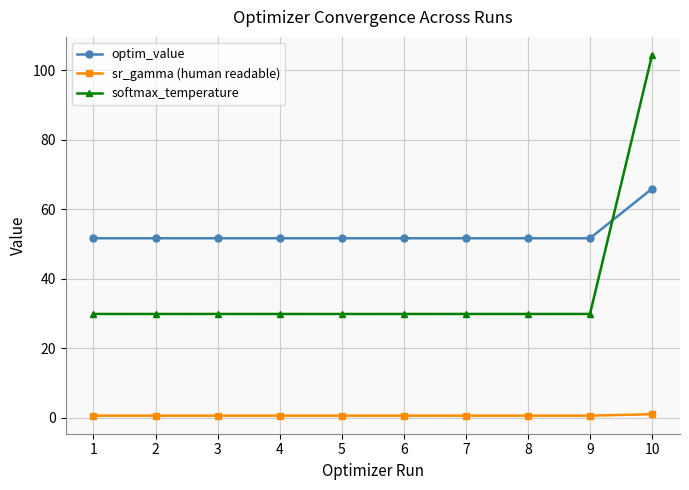

Rank the series by their average value, from highest to lowest.

optim_value, softmax_temperature, sr_gamma (human readable)